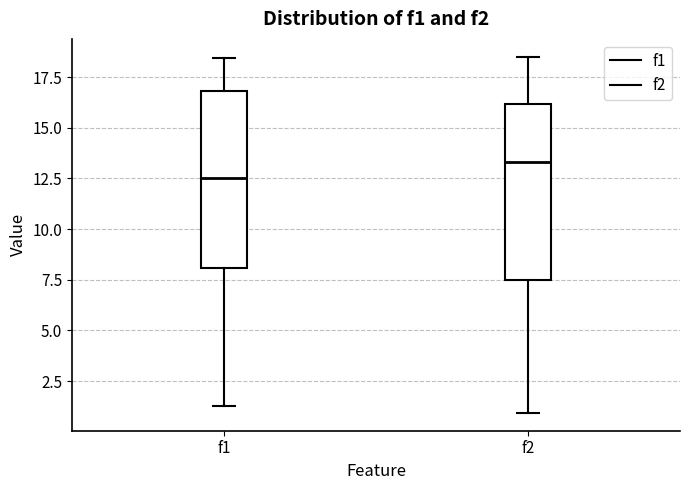

Reading left to right, transcribe this box plot: for each box, give where its median line is, the range the box spans, and where its two whiskers end, as read against the y-axis. The values are not printed on the chart, so give them approximately, as read against the axis.

f1: median 12.5, box 8.0 to 17.0, whiskers 1.0 to 18.5
f2: median 13.5, box 7.5 to 16.0, whiskers 1.0 to 18.5